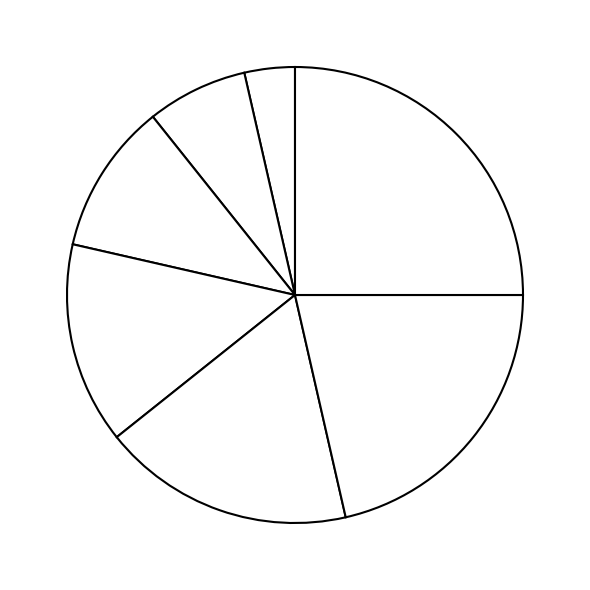

How many slices are in this pie chart?

7